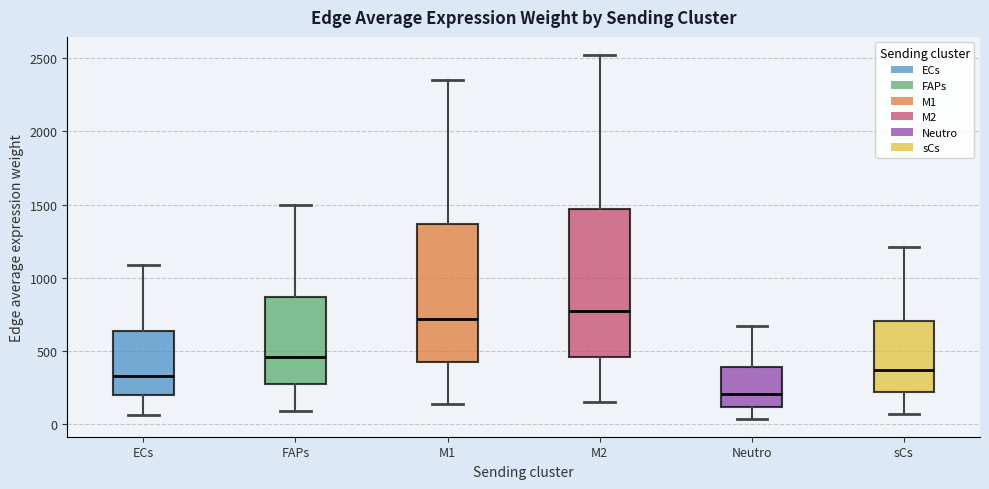

Reading left to right, transcribe this box plot: for each box, give where its median line is, the range the box spans, and where its two whiskers end, as read against the y-axis. The values are not printed on the chart, so give them approximately, as read against the axis.

ECs: median 350, box 200 to 650, whiskers 50 to 1100
FAPs: median 450, box 250 to 850, whiskers 100 to 1500
M1: median 700, box 450 to 1350, whiskers 150 to 2350
M2: median 750, box 450 to 1450, whiskers 150 to 2500
Neutro: median 200, box 100 to 400, whiskers 50 to 650
sCs: median 350, box 200 to 700, whiskers 50 to 1200